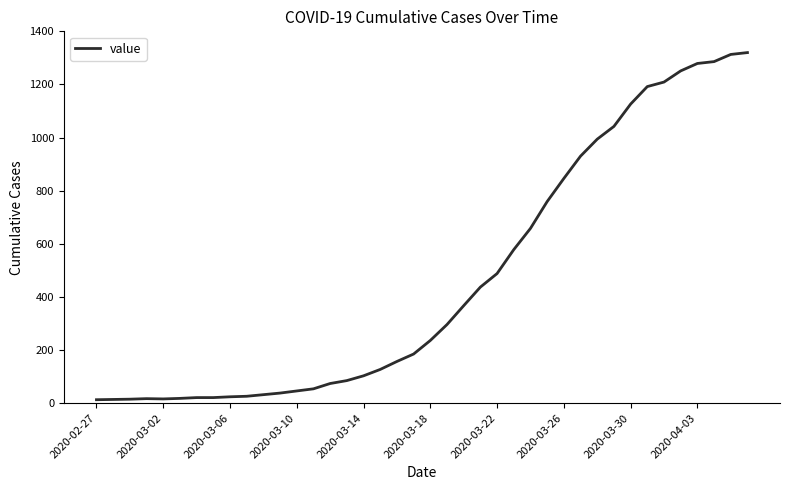

What is the greatest value displayed?

1320